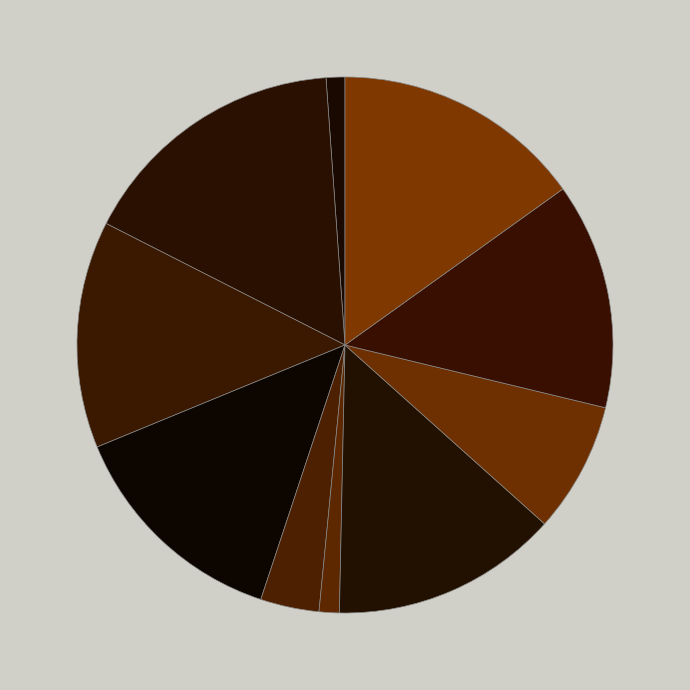

What is the smallest slice in the pie chart?

灯下阅吏牍有感